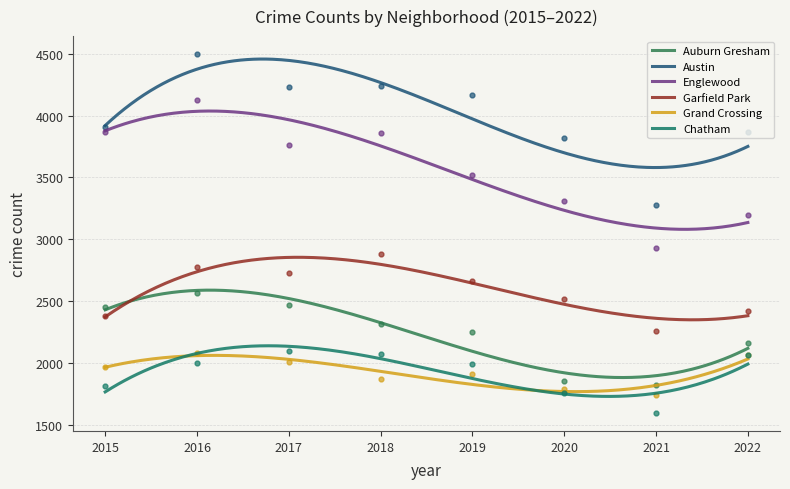

Between 2020 and 2015, which is larger?

2015